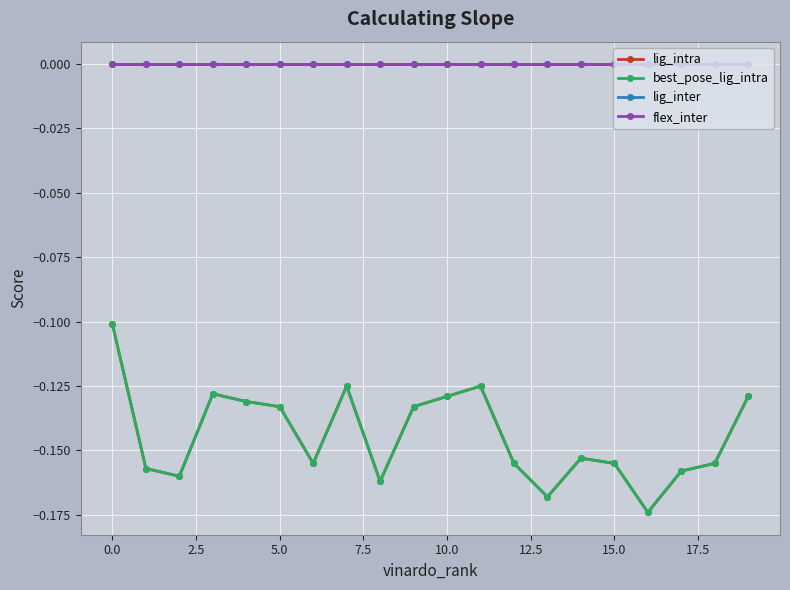

What is the label of the 5th point from the right?

15